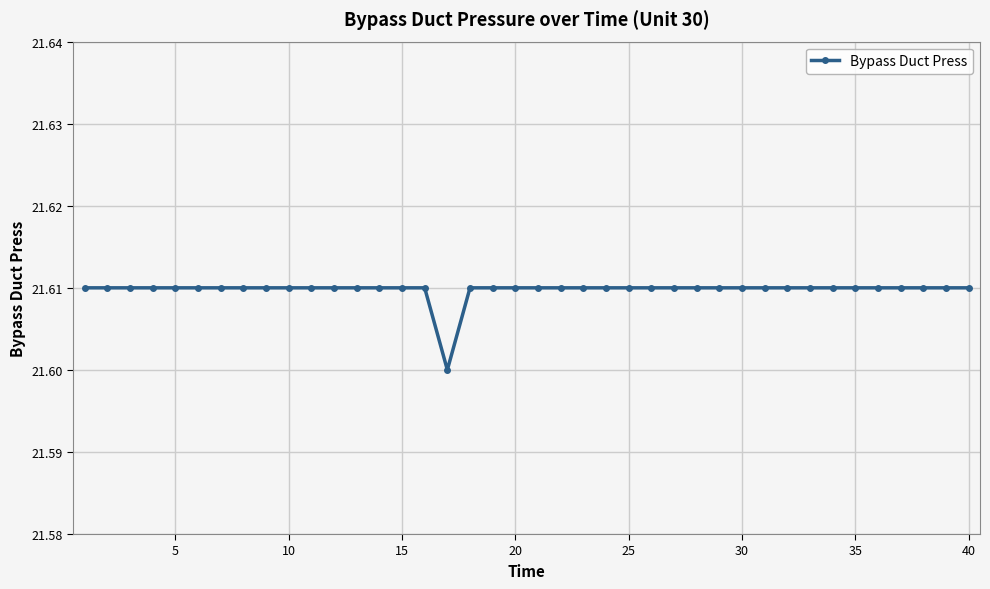

How many values are between 21 and 22?

40